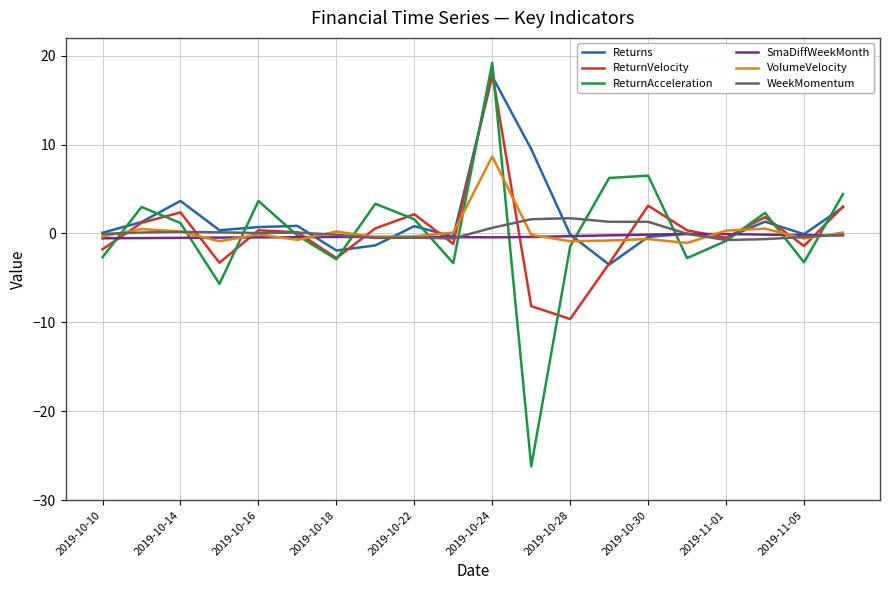

What is the maximum value shown in the chart?

19.2